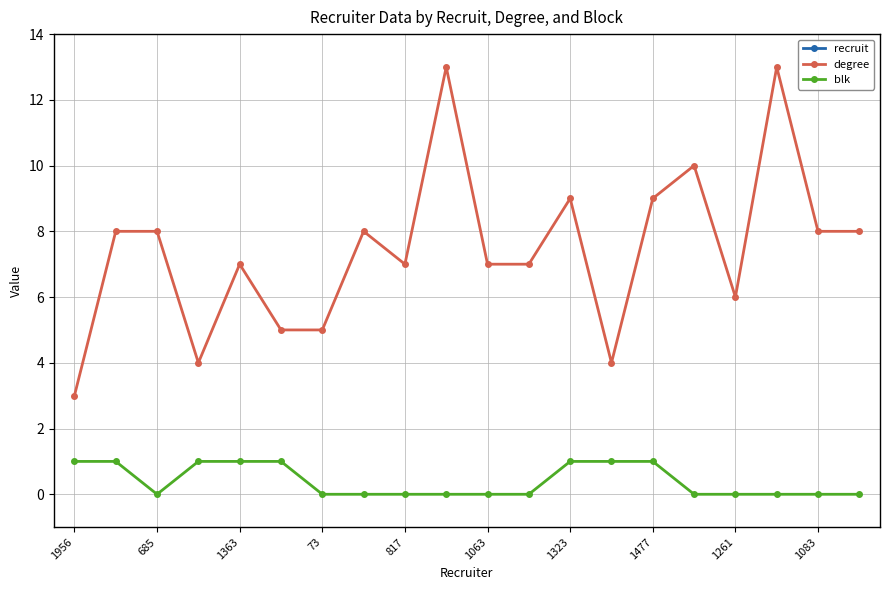

True or false: blk and degree cross at least once.

False